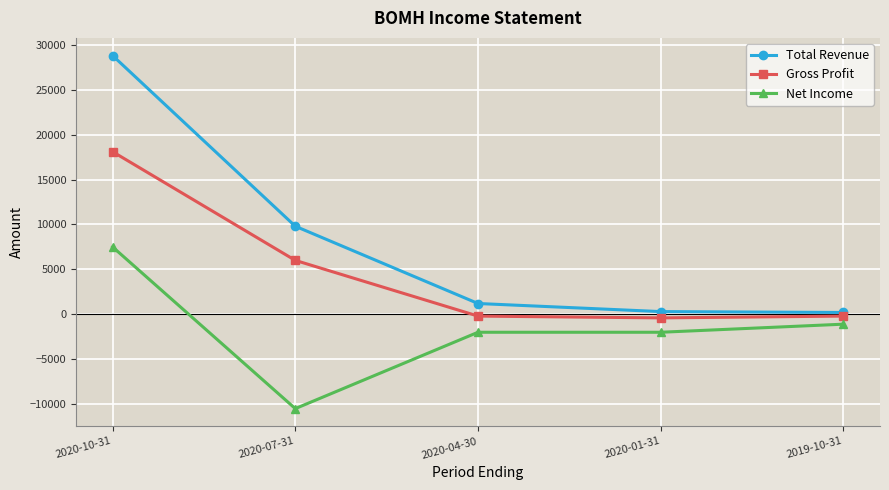

The value of Net Income at 2019-10-31 is -1100. True or false?

True